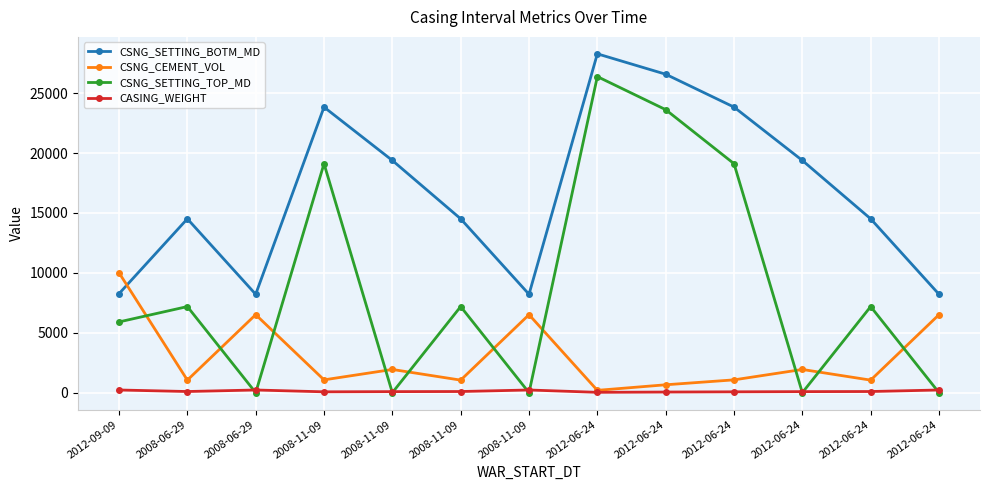

Which series has the largest range (max minus min)?

CSNG_SETTING_TOP_MD